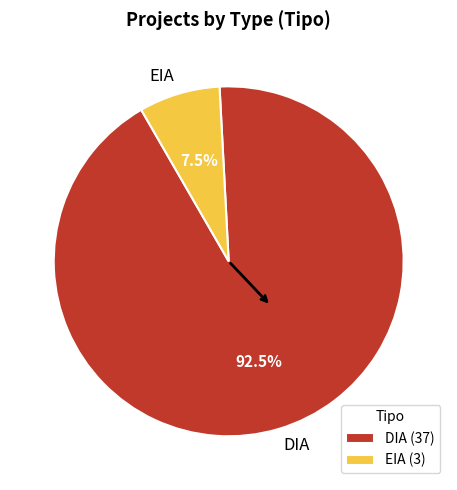

Does any single category account for the majority?

Yes